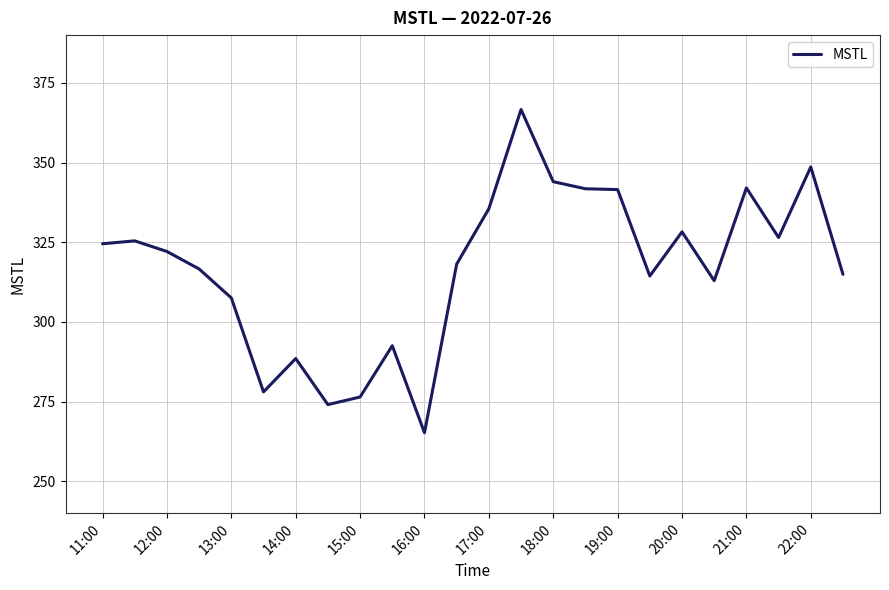

What is the greatest value displayed?

366.7